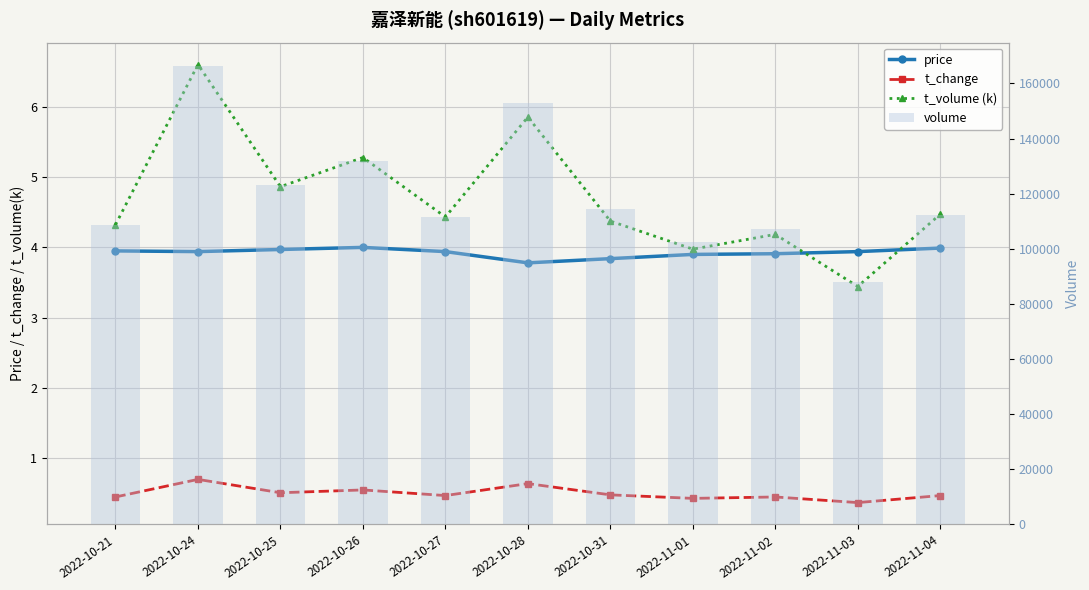

Which has a higher value, 2022-10-21 or 2022-10-26?

2022-10-26